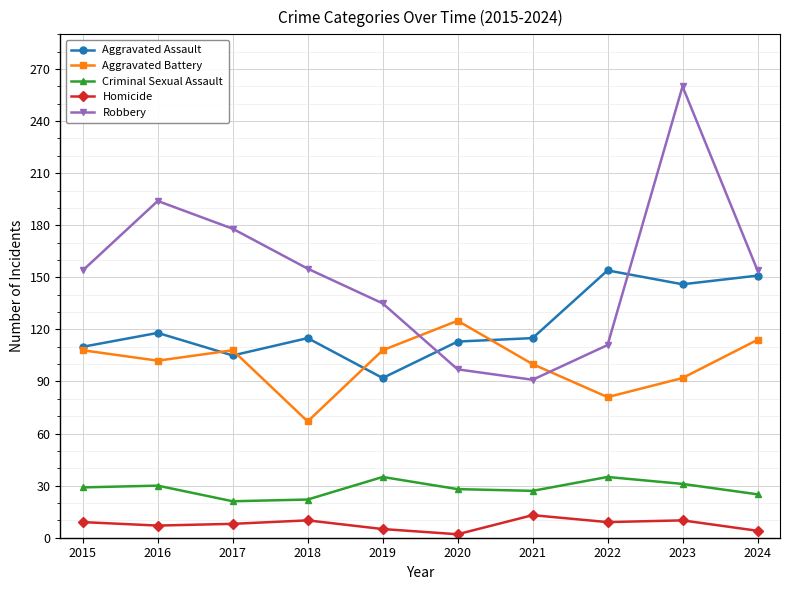

Is it true that Homicide equals 8 at 2017?

True